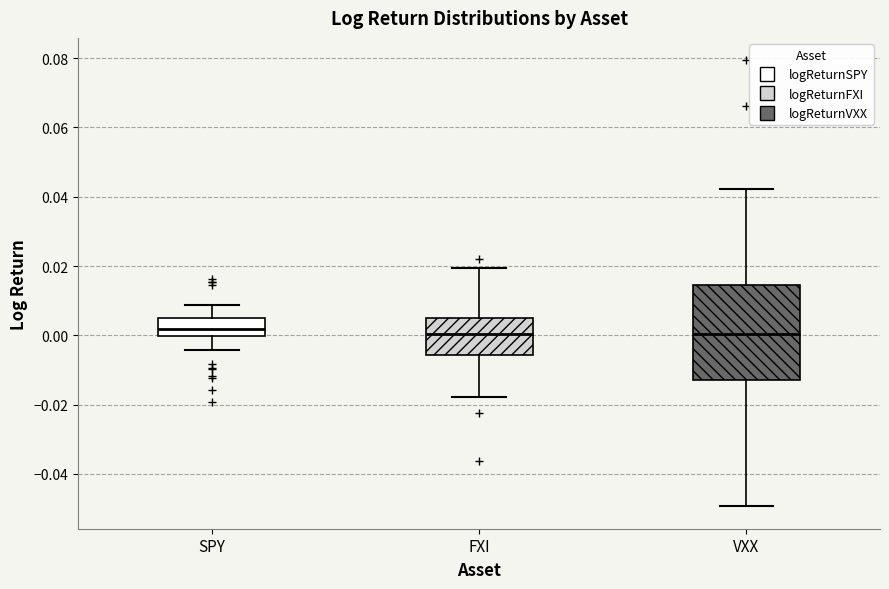

Where does the median line of the box for VXX sit on the y-axis? The values are not printed on the chart, so give them approximately, as read against the axis.

0.000